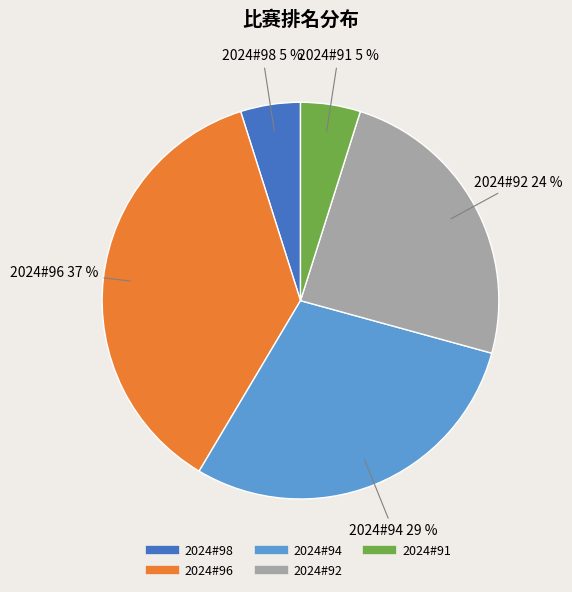

To the nearest percent, what is the combined percentage of 2024#98 and 2024#94?

34%